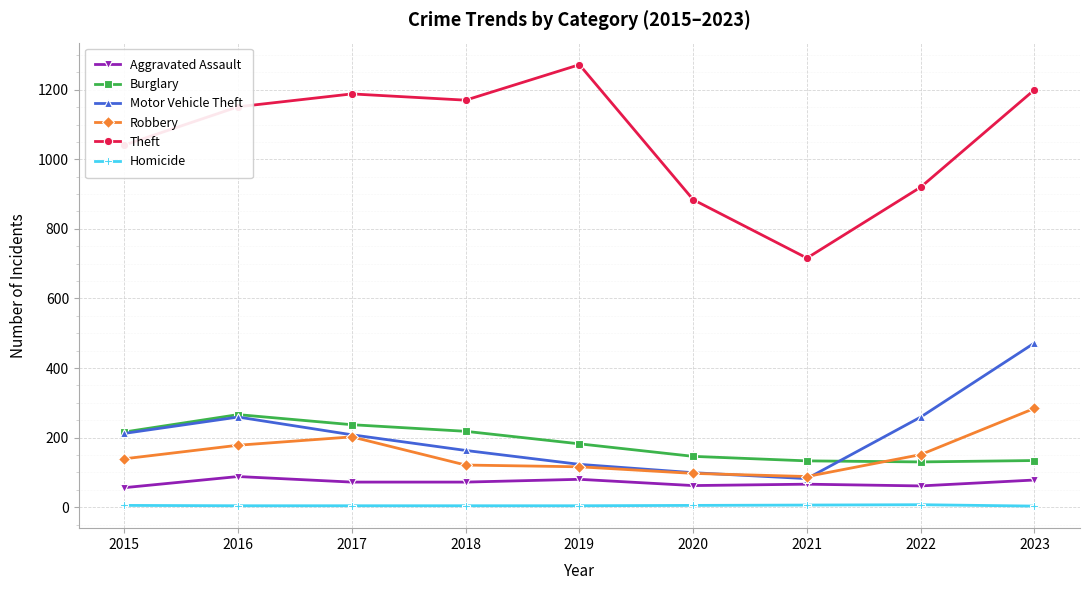

Which category has the highest value in the Burglary series?

2016